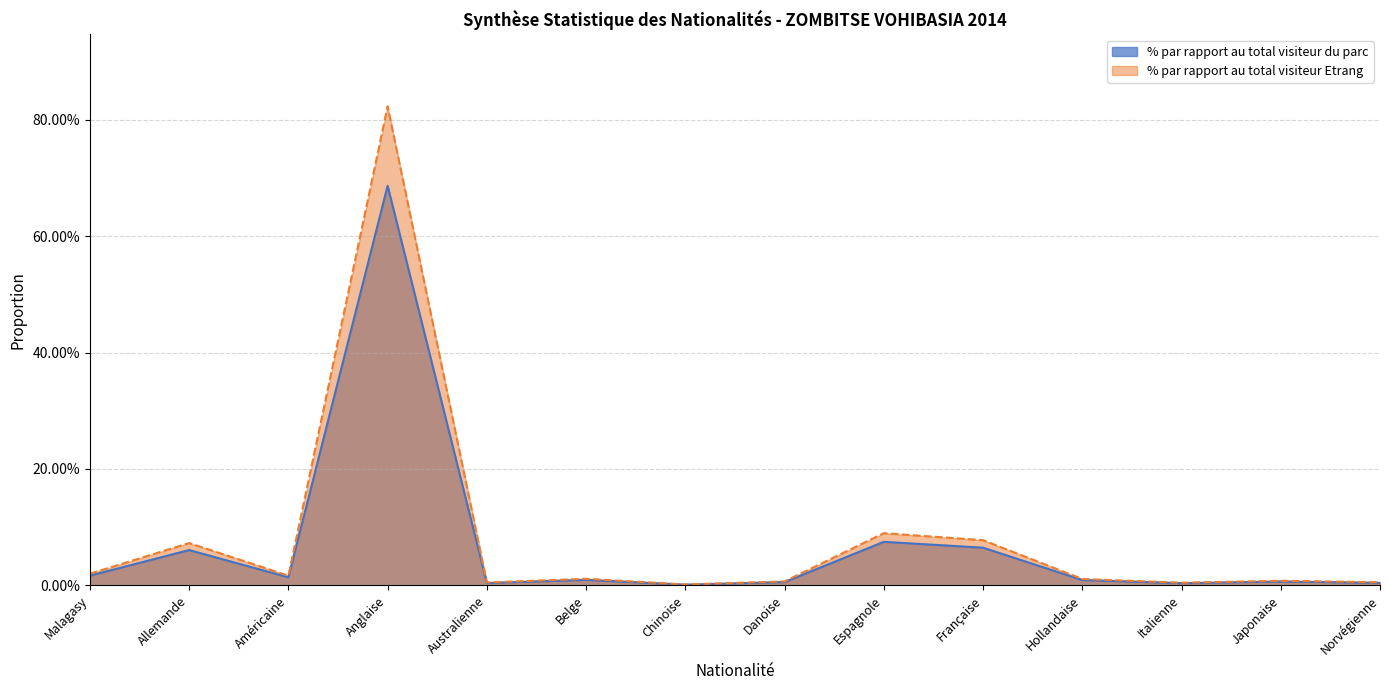

What is the difference between the maximum and minimum values in the % par rapport au total visiteur du parc series?

0.7